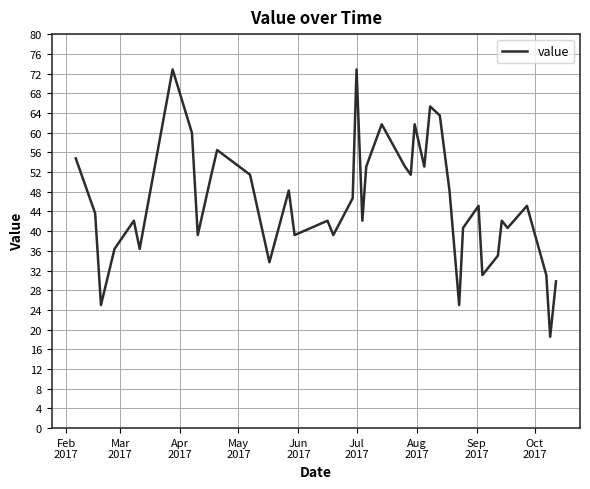

What is the minimum value shown in the chart?

18.5